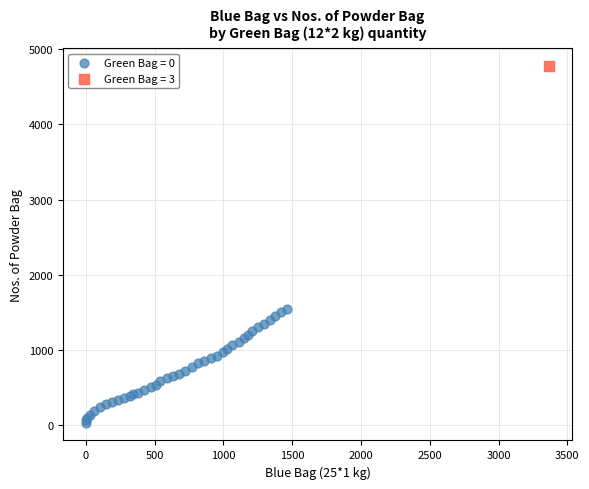

Which series reaches the minimum Y coordinate?

Green Bag = 0